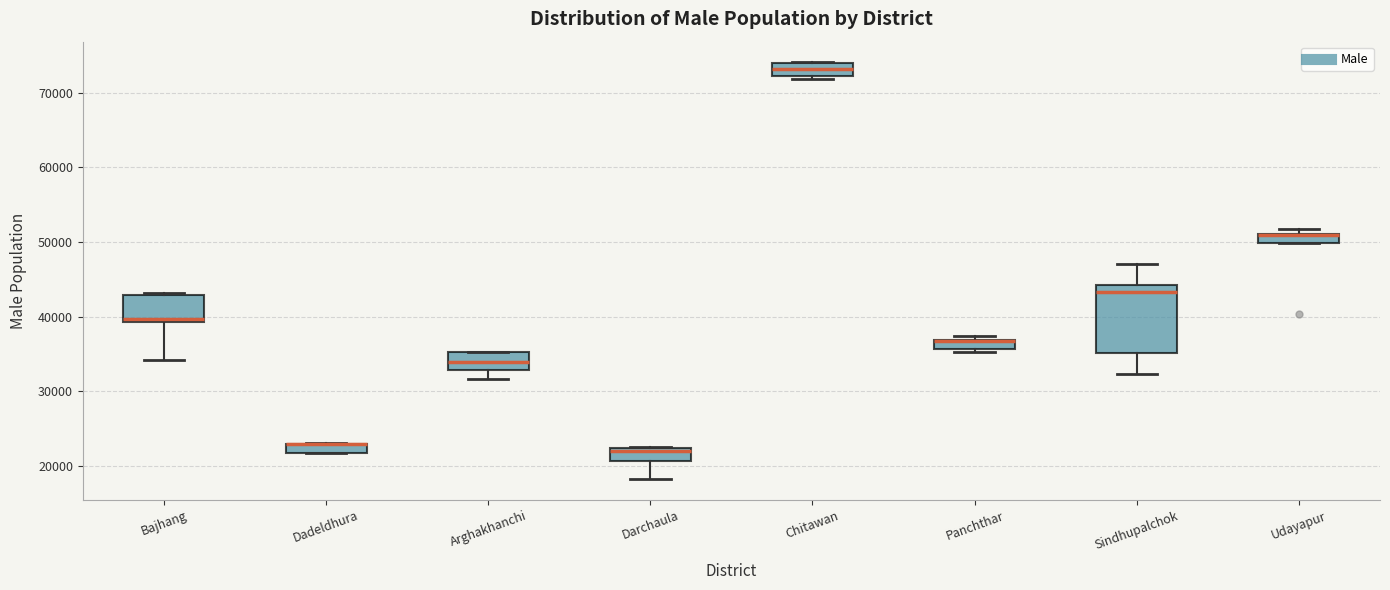

Which box is the tallest, from its lower edge to its upper edge?

Sindhupalchok